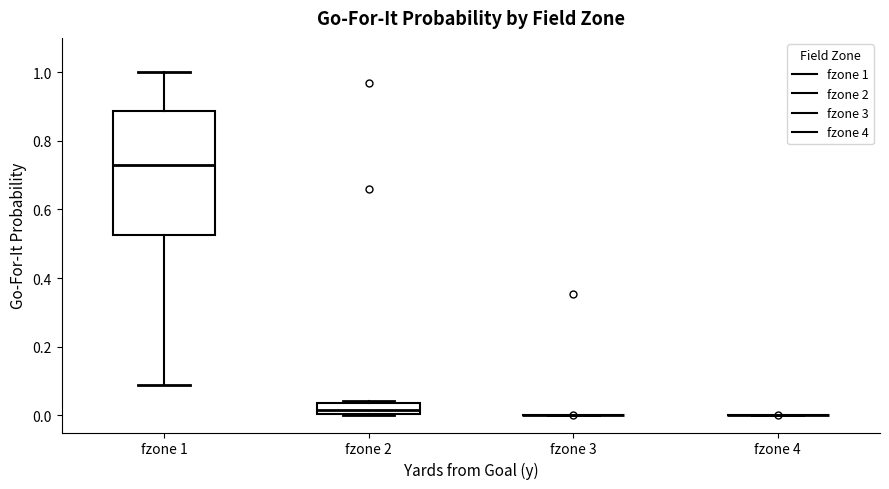

Comparing the boxes themselves (not the whiskers), which one is the tallest?

fzone 1